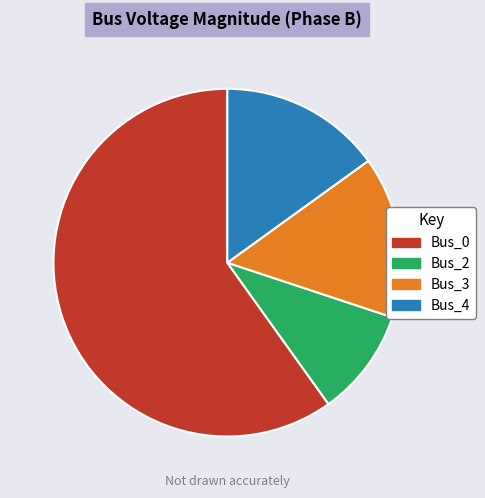

What is the largest slice in the pie chart?

Bus_0